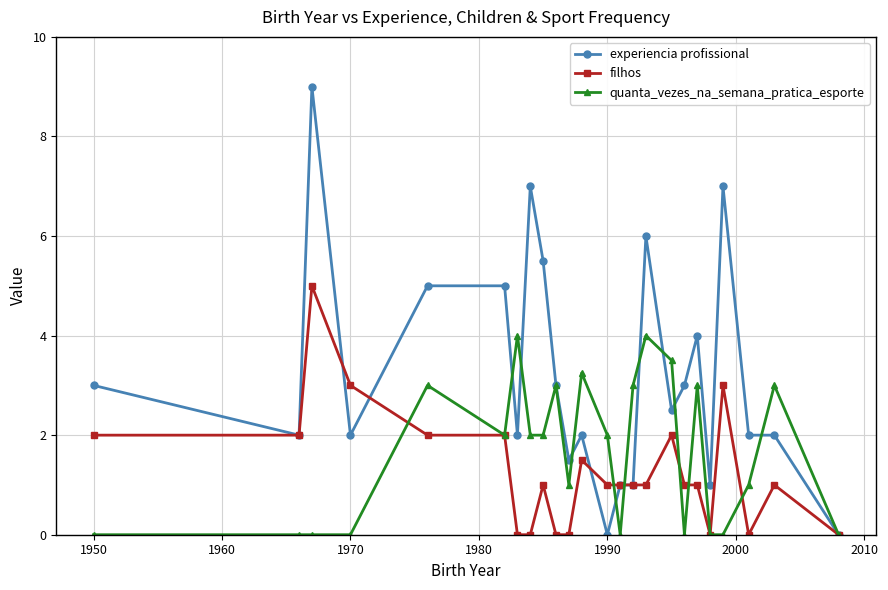

What is the greatest value displayed?

9.0